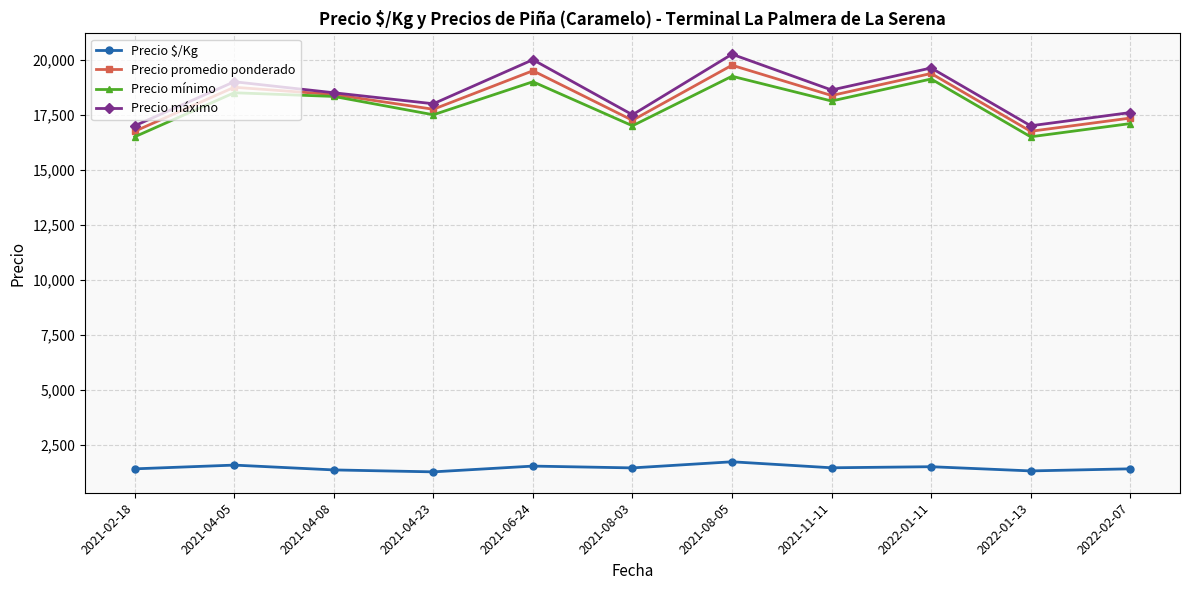

True or false: Precio $/Kg and Precio máximo intersect in this chart.

False